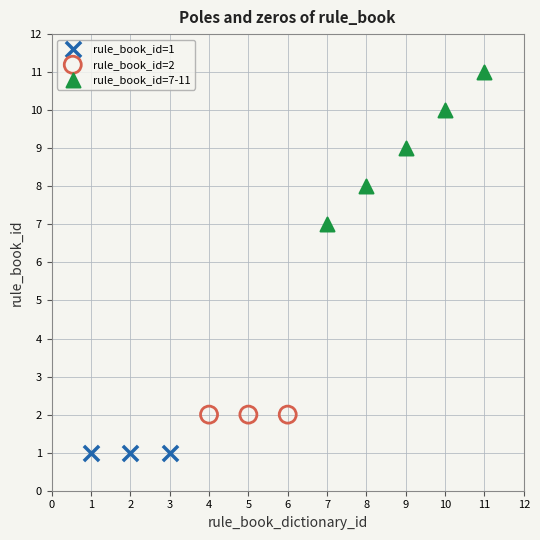

Which series contains the lowest Y value?

rule_book_id=1